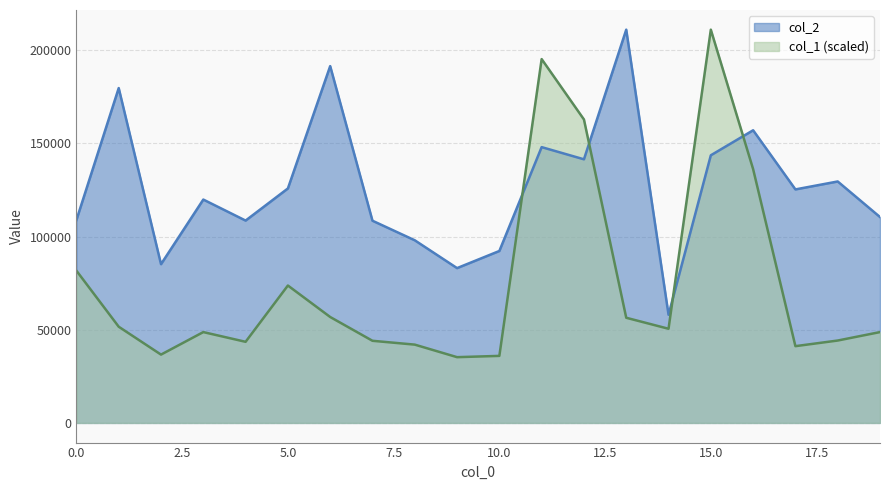

What is the value of the col_2 point at the 14th from the left?

211107.0